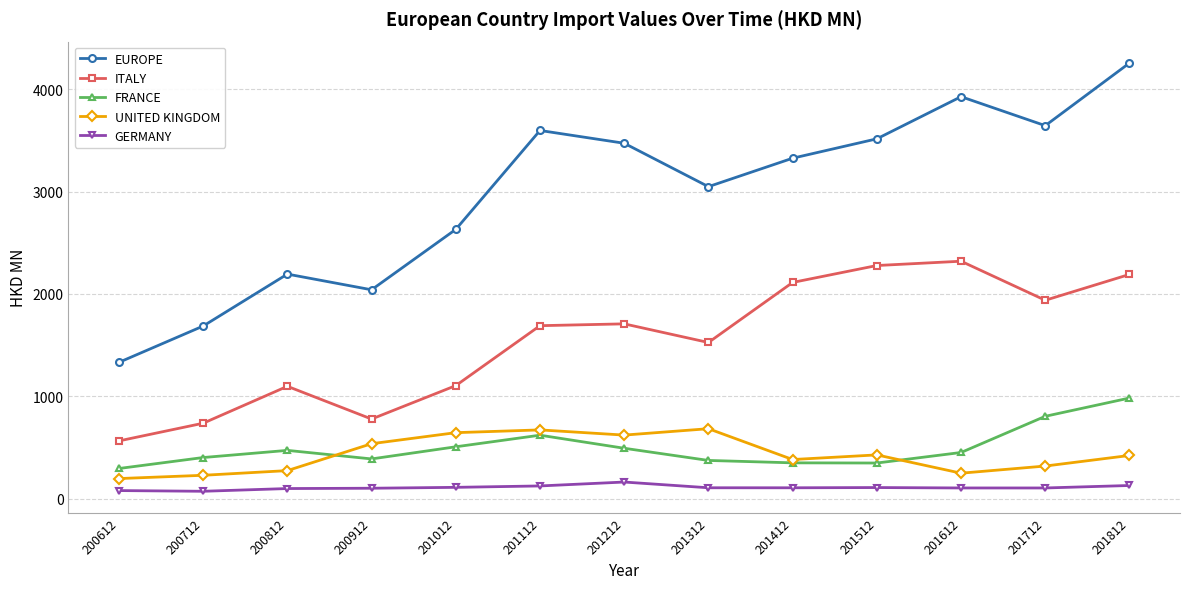

What is the value of the ITALY point at the 12th from the left?

1938.7